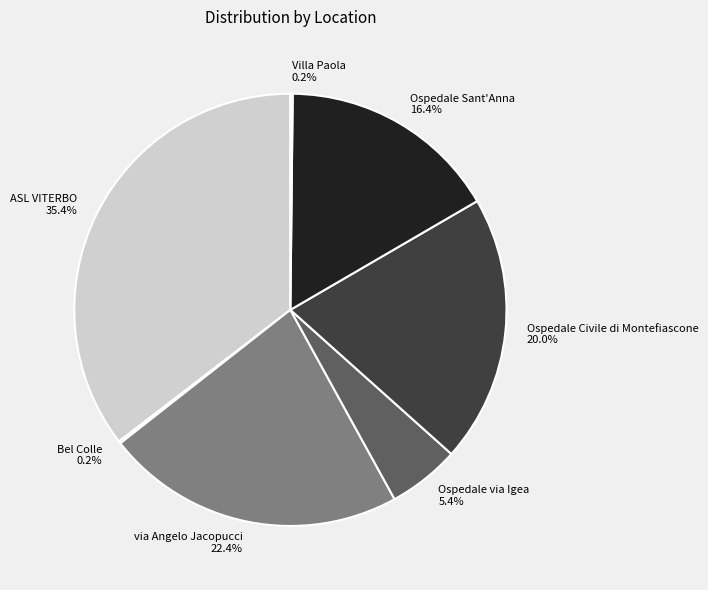

Which has a higher value, Ospedale Sant'Anna or Ospedale Civile di Montefiascone?

Ospedale Civile di Montefiascone